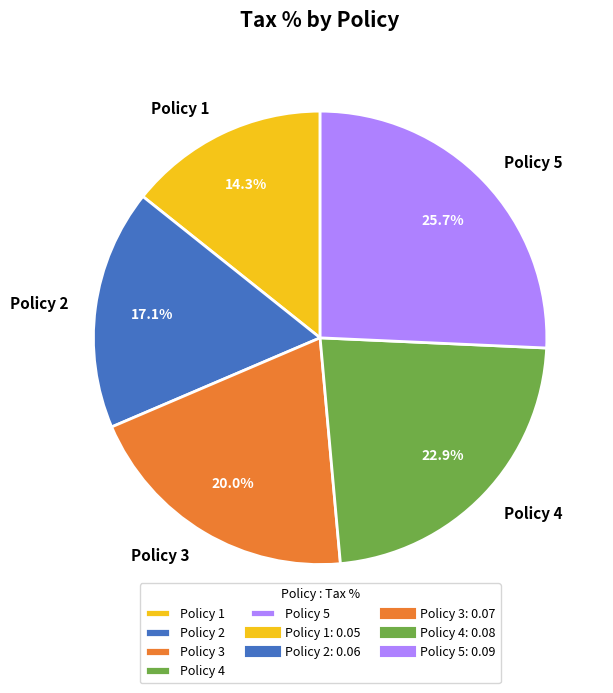

Which has a higher value, Policy 1 or Policy 2?

Policy 2